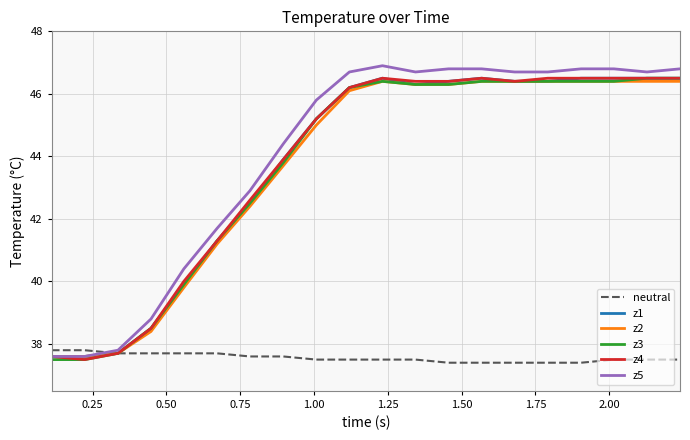

What is the minimum value shown in the chart?

37.4